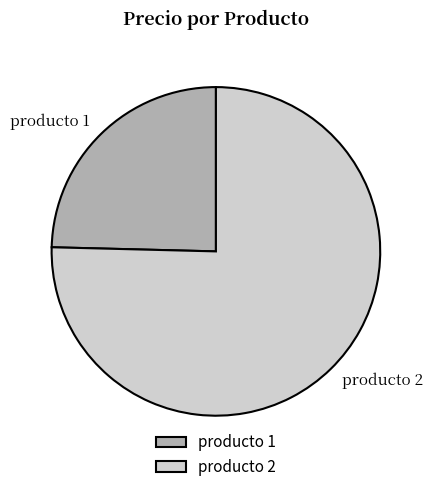

How many segments does this pie chart have?

2